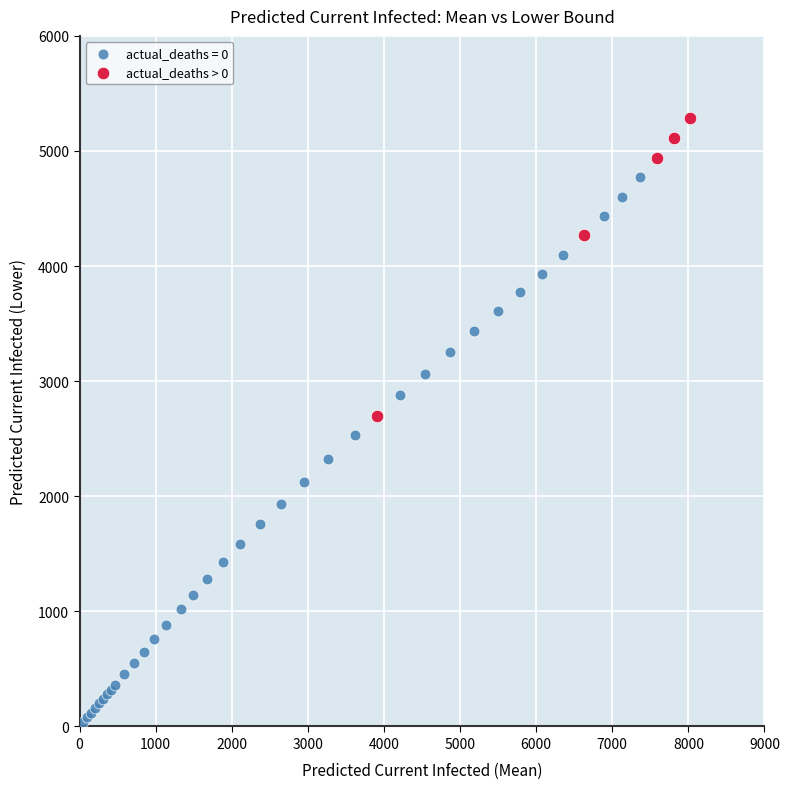

Which series contains the highest Y value?

actual_deaths > 0